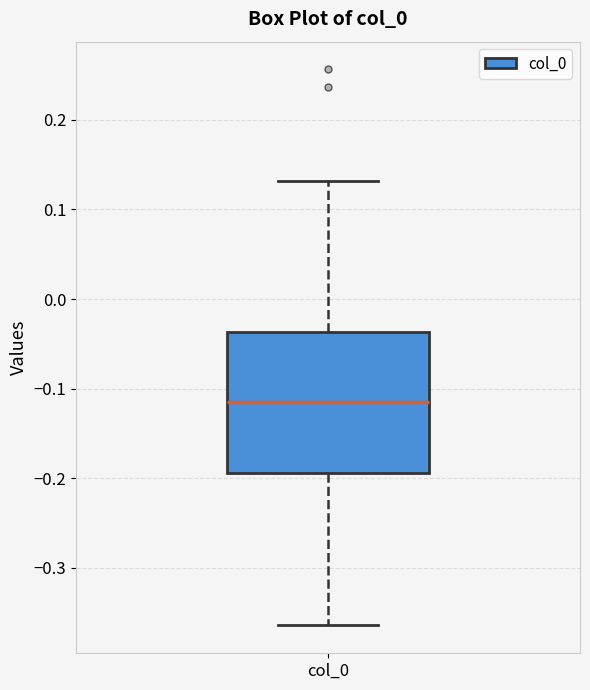

Where is the upper edge of the box for col_0 on the y-axis? The values are not printed on the chart, so give them approximately, as read against the axis.

-0.04